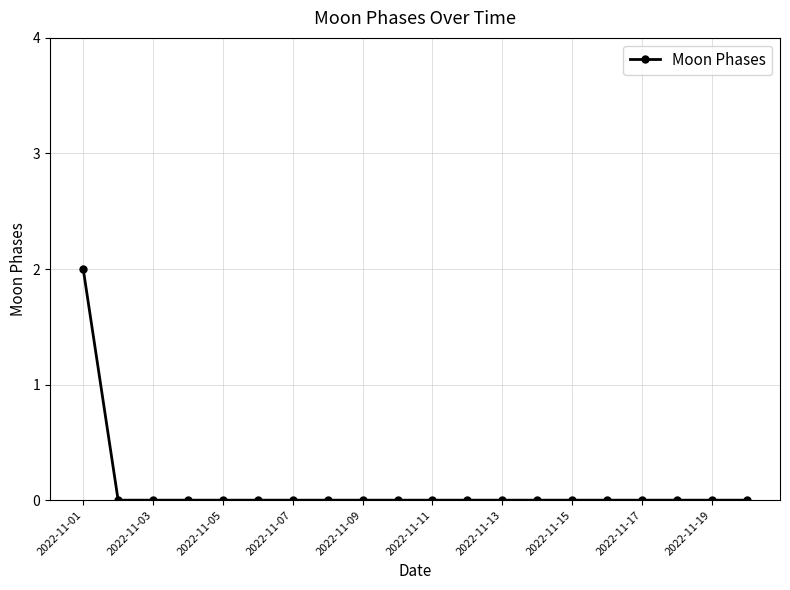

Reading left to right, what are all the values shown in this chart?

2	0	0	0	0	0	0	0	0	0	0	0	0	0	0	0	0	0	0	0